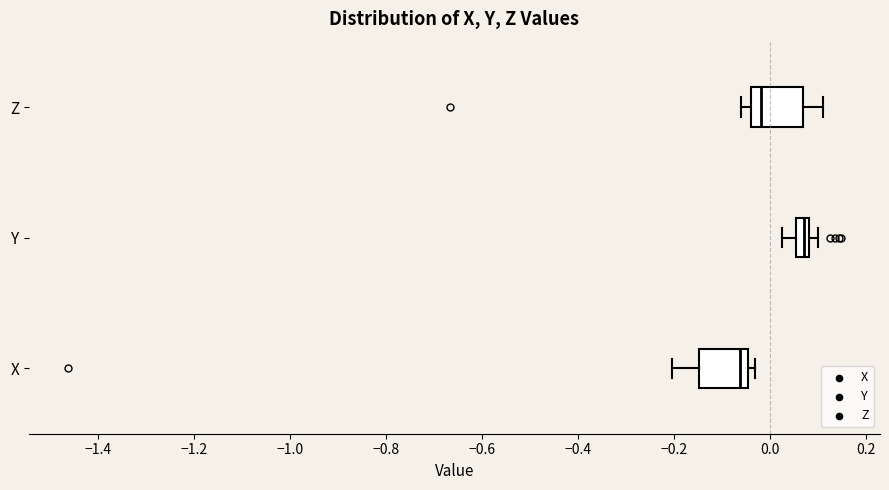

Where does the left whisker of the box for X end on the x-axis? The values are not printed on the chart, so give them approximately, as read against the axis.

-0.20